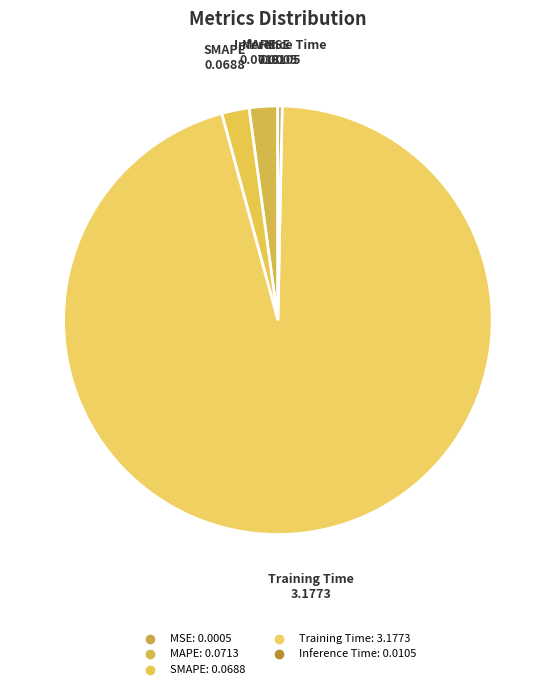

What portion of the pie excludes MAPE?

97.9%